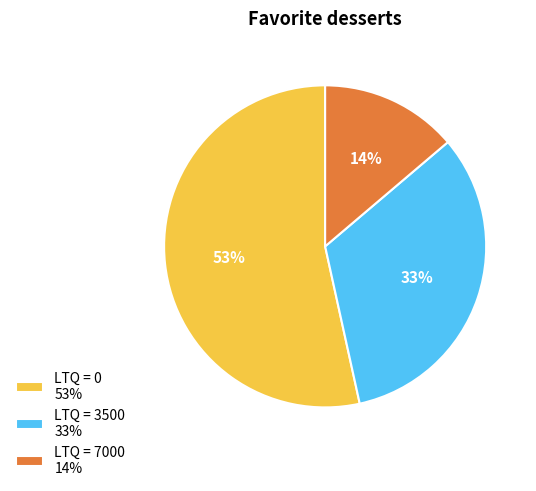

How many segments does this pie chart have?

3